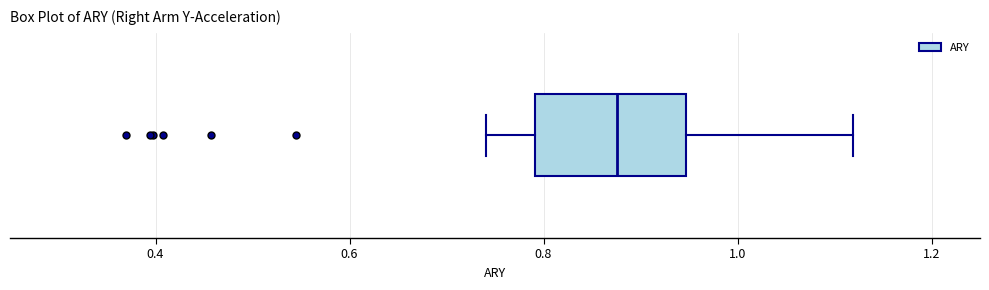

Read this box plot against the x-axis: the position of the median line, the range covered by the box, and the ends of both whiskers. The values are not printed on the chart, so give them approximately, as read against the axis.

median 0.88, box 0.80 to 0.94, whiskers 0.74 to 1.12